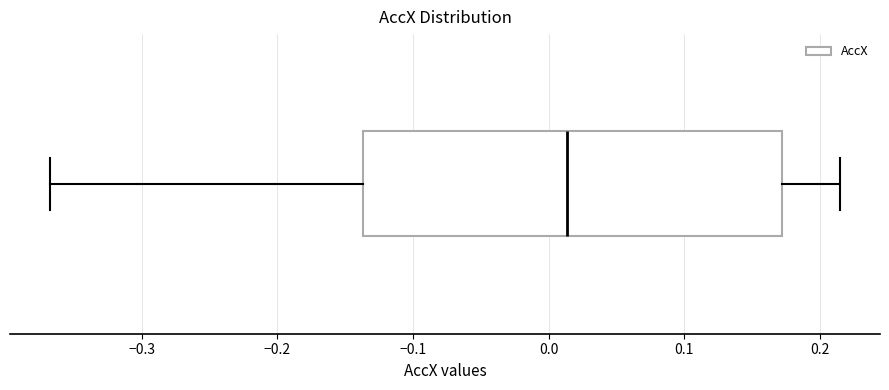

Read this box plot against the x-axis: the position of the median line, the range covered by the box, and the ends of both whiskers. The values are not printed on the chart, so give them approximately, as read against the axis.

median 0.01, box -0.14 to 0.17, whiskers -0.37 to 0.22